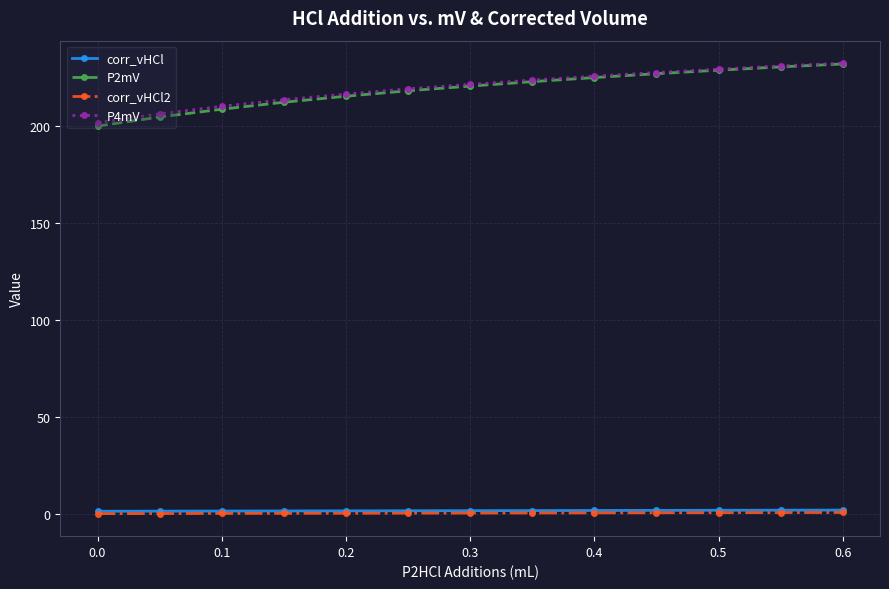

Which series has the largest range (max minus min)?

P2mV